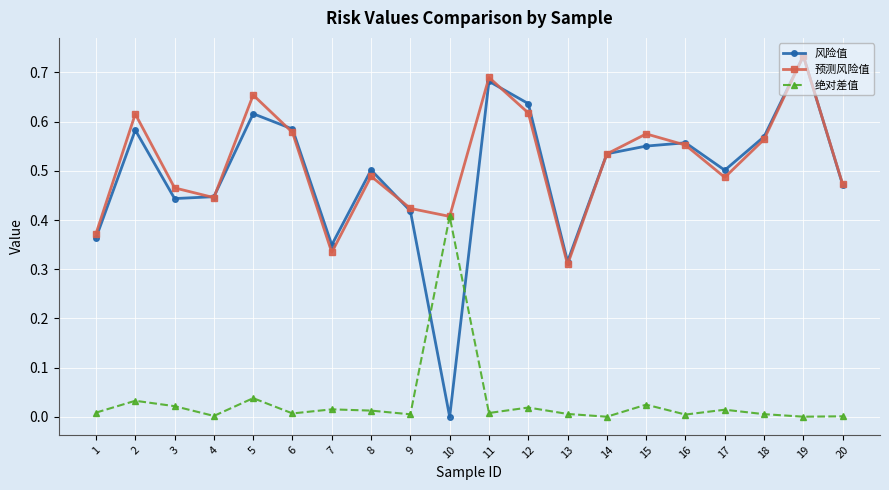

Where is the first local maximum for 预测风险值?

2